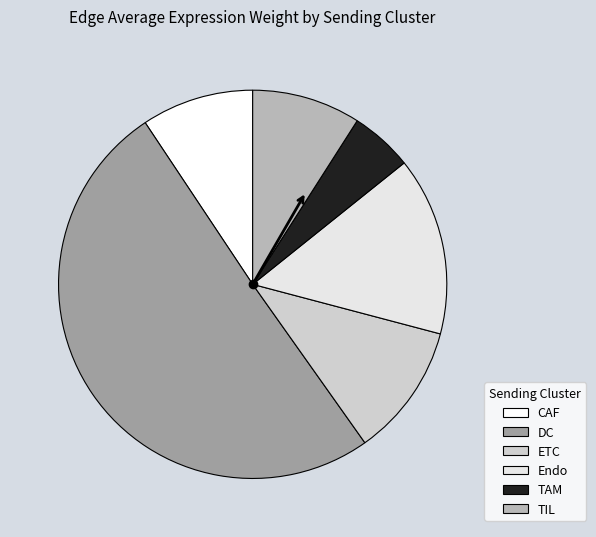

Rank the categories by value from highest to lowest.

DC, Endo, ETC, CAF, TIL, TAM